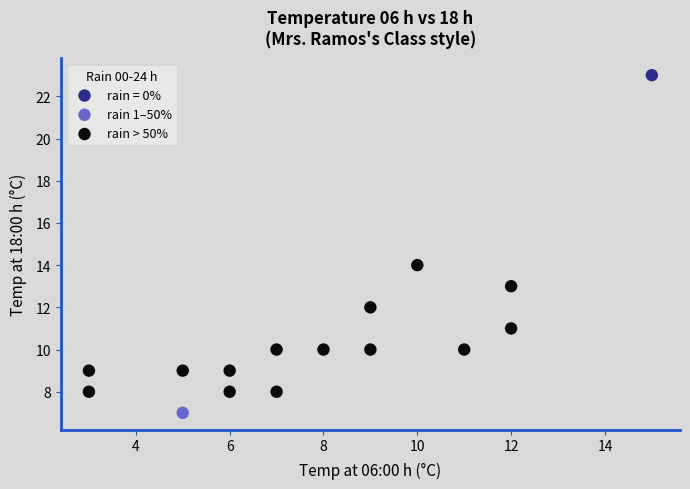

What are all the series names shown in the legend?

rain = 0%, rain 1–50%, rain > 50%